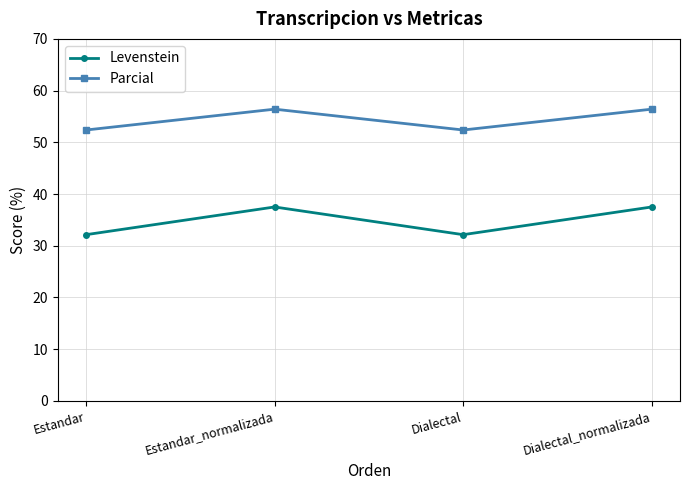

What is the label of the 2nd point from the left?

Estandar_normalizada